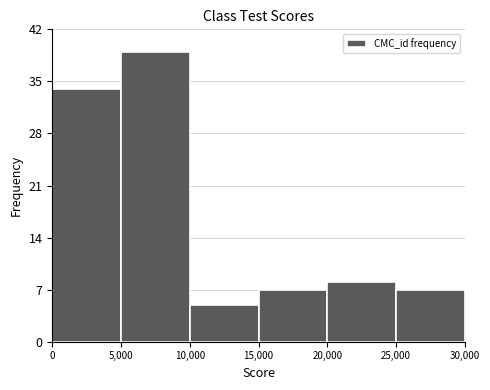

Reading left to right, list every bar in this chart as the range it spans on the x-axis followed by its height. The values are not printed on the chart, so give them approximately, as read against the axis.

0 to 5,000: 34
5,000 to 10,000: 39
10,000 to 15,000: 5
15,000 to 20,000: 7
20,000 to 25,000: 8
25,000 to 30,000: 7